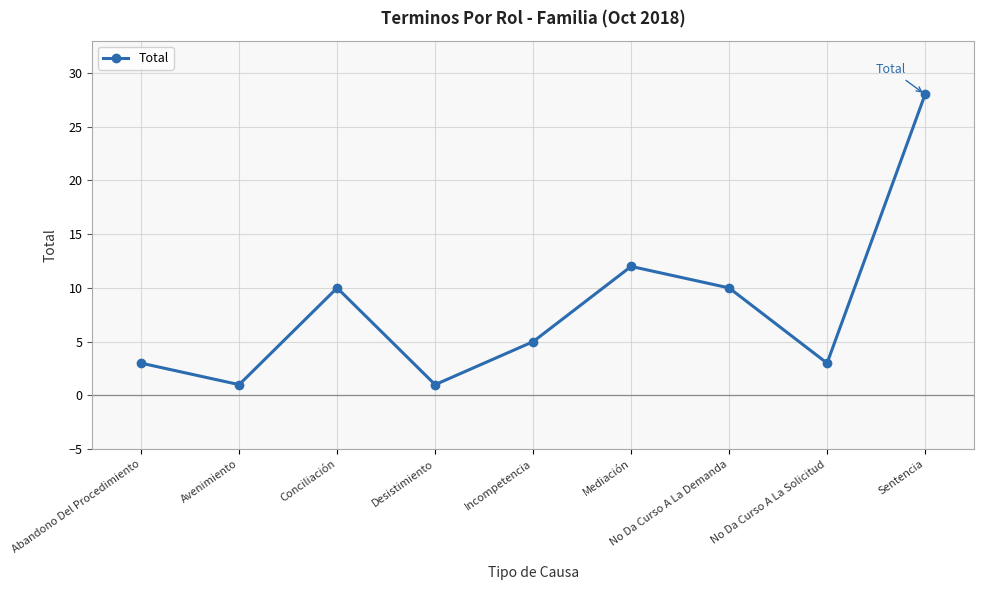

Count the number of categories in the chart.

9